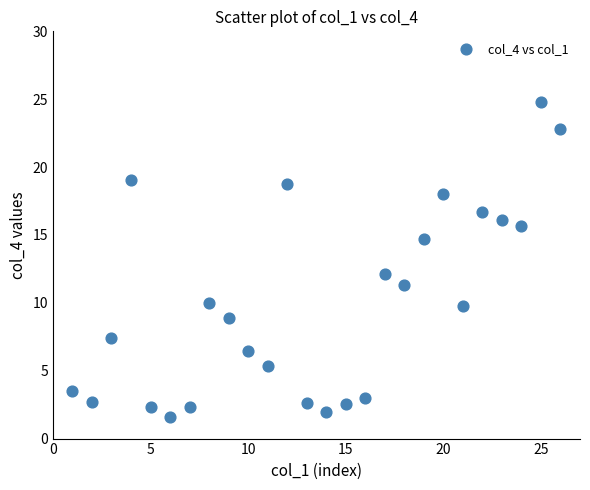

What Y value in the scatter plot is closest to 13?

12.1